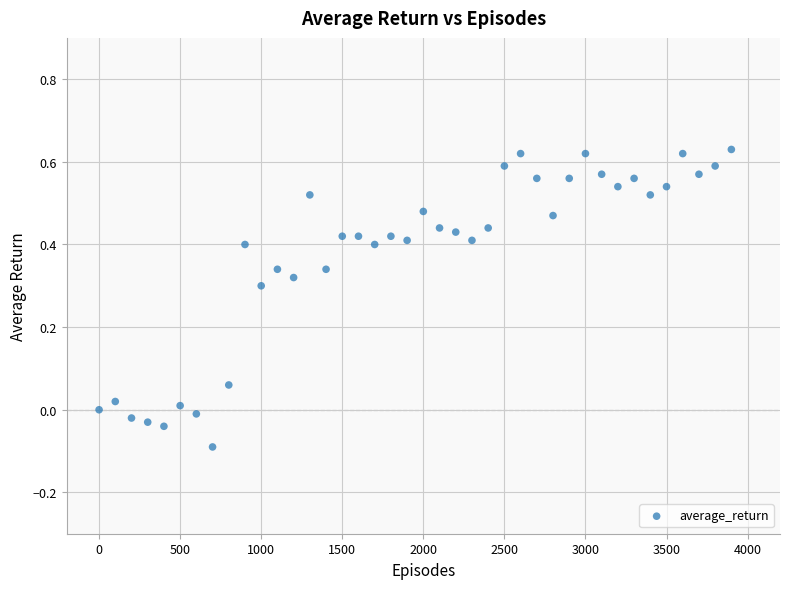

What is the range of Y values (max minus min)?

0.7